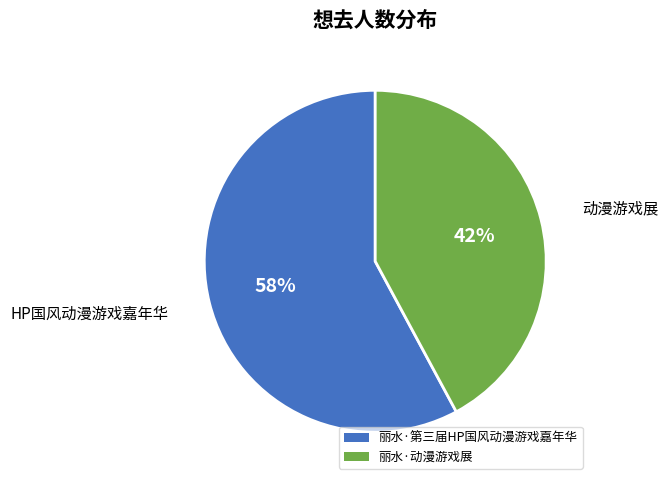

Which has a higher value, 丽水·动漫游戏展 or 丽水·第三届HP国风动漫游戏嘉年华?

丽水·第三届HP国风动漫游戏嘉年华